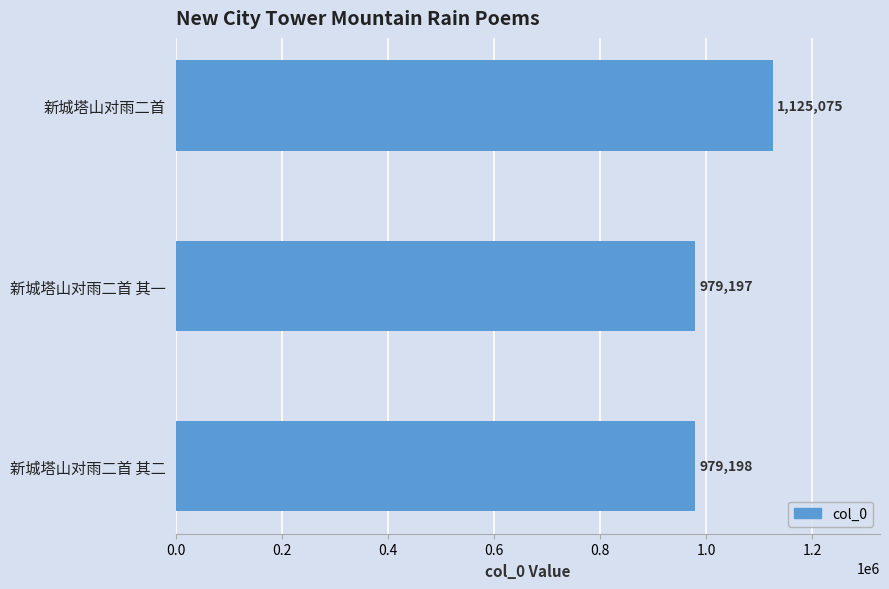

Between 新城塔山对雨二首 and 新城塔山对雨二首 其一, which is larger?

新城塔山对雨二首